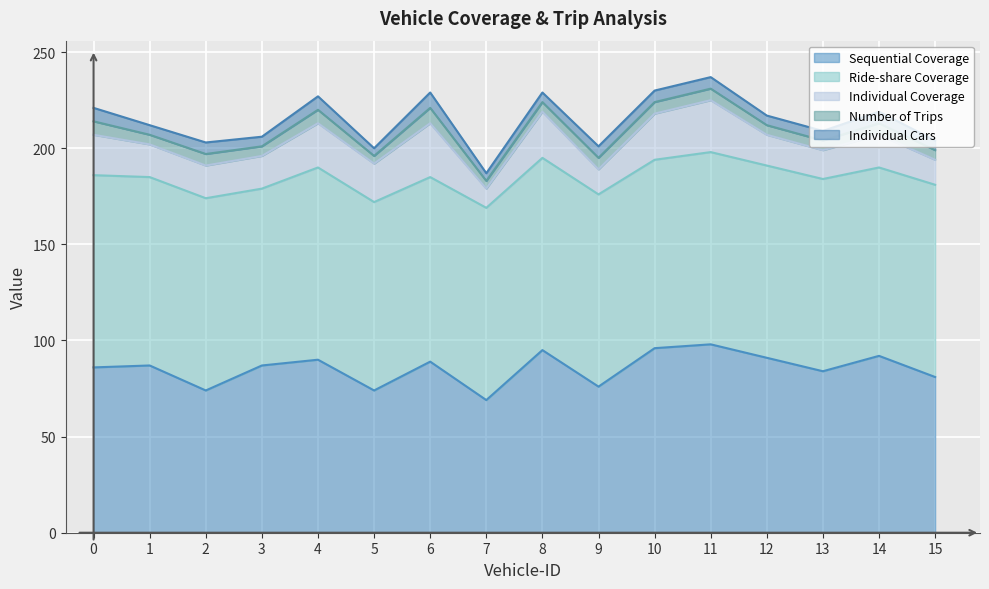

How many Individual Cars values are between 5 and 6?

11